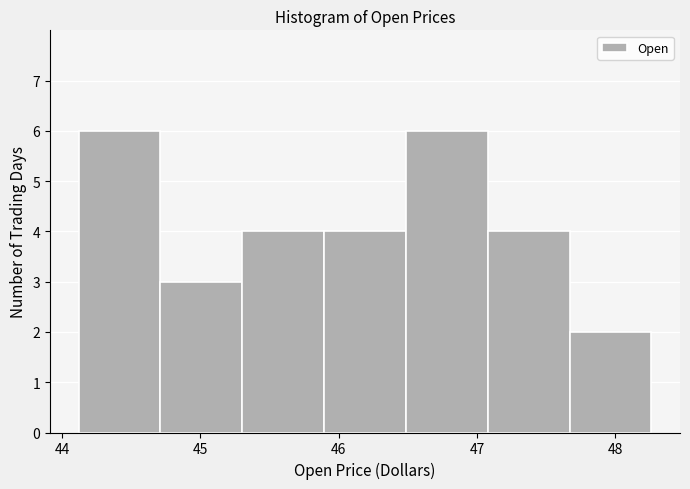

Reading left to right, list every bar in this chart as the range it spans on the x-axis followed by its height. Neither the bar edges nor the heights are printed on the chart, so give them approximately, as read against the axes.

44.1 to 44.7: 6
44.7 to 45.3: 3
45.3 to 45.9: 4
45.9 to 46.5: 4
46.5 to 47.1: 6
47.1 to 47.7: 4
47.7 to 48.3: 2